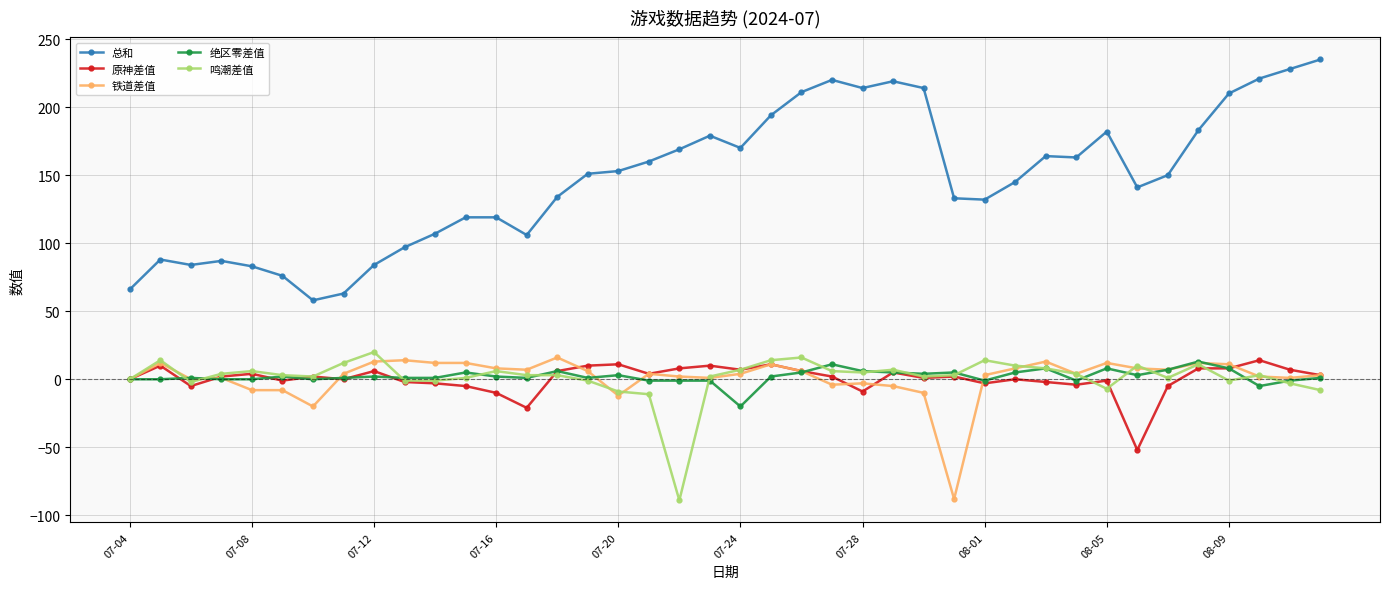

What is the greatest value displayed?

235